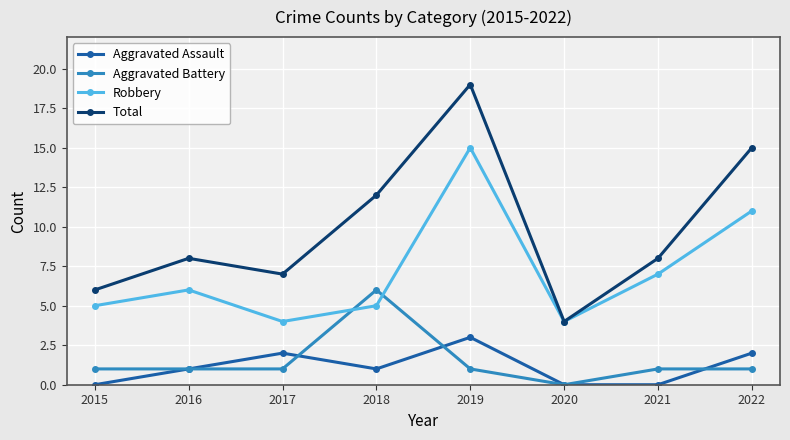

What is the difference between the maximum and minimum values in the Total series?

15